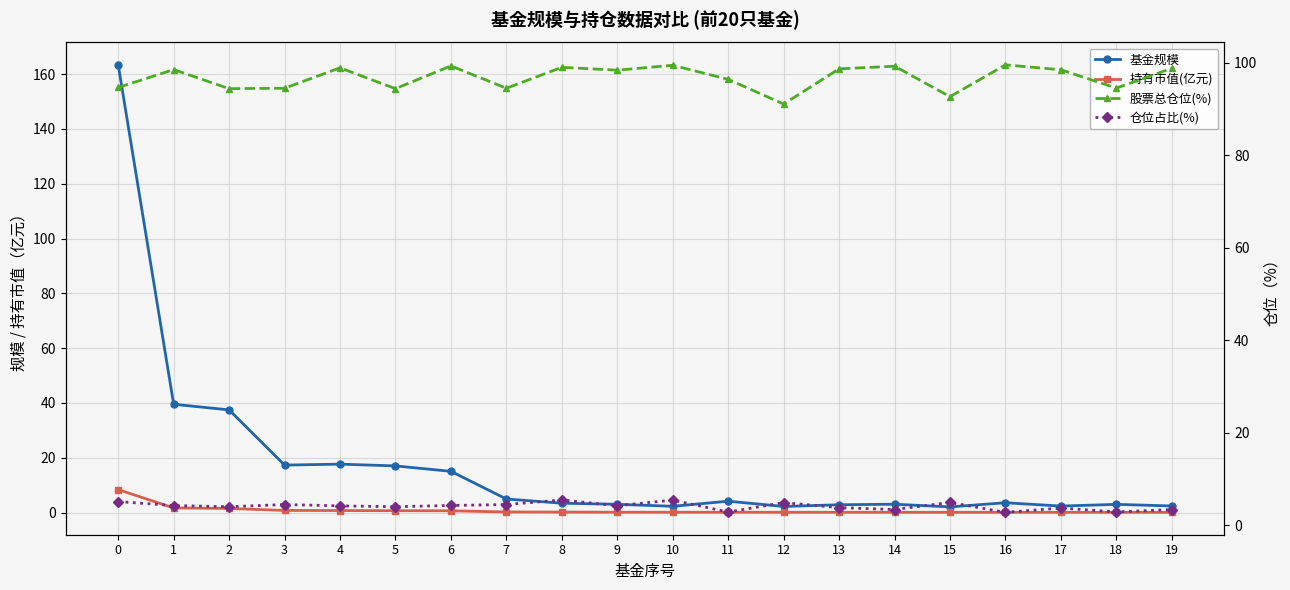

What is the total value across all series at 0?

271.5